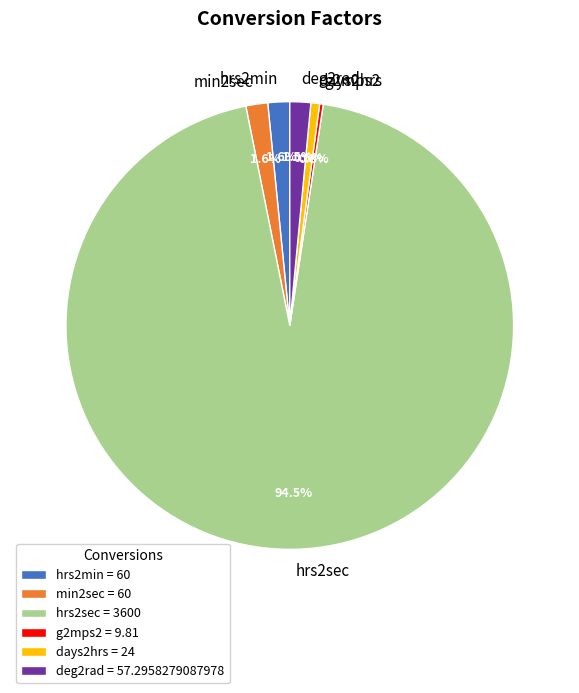

Combined, do min2sec and hrs2min account for over 50%?

No